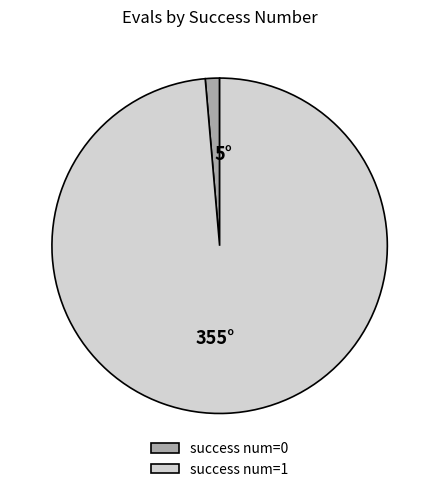

Is there any slice that represents more than half of the pie?

Yes